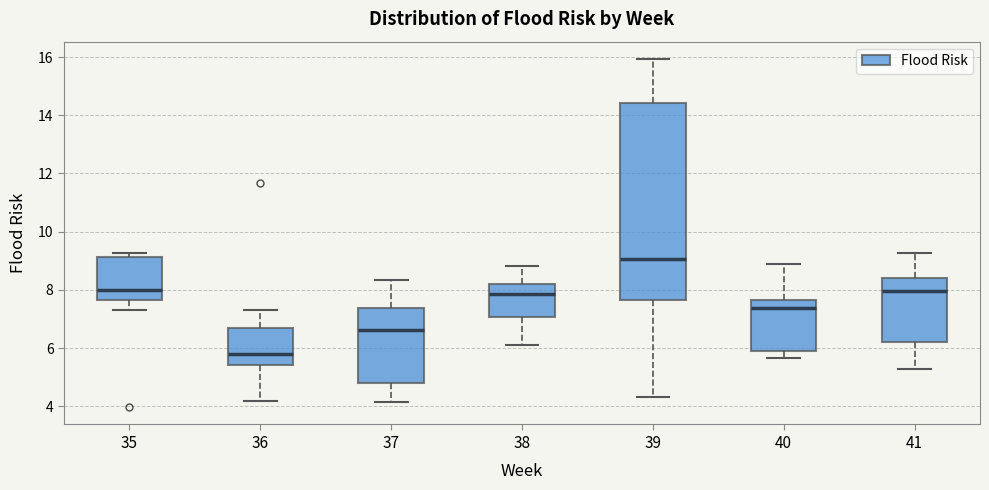

Reading left to right, transcribe this box plot: for each box, give where its median line is, the range the box spans, and where its two whiskers end, as read against the y-axis. The values are not printed on the chart, so give them approximately, as read against the axis.

35: median 8.0, box 7.6 to 9.2, whiskers 7.4 to 9.2 (just above the box's upper edge)
36: median 5.8, box 5.4 to 6.8, whiskers 4.2 to 7.4
37: median 6.6, box 4.8 to 7.4, whiskers 4.2 to 8.4
38: median 7.8, box 7.0 to 8.2, whiskers 6.2 to 8.8
39: median 9.0, box 7.6 to 14.4, whiskers 4.4 to 16.0
40: median 7.4, box 6.0 to 7.6, whiskers 5.6 to 8.8
41: median 8.0, box 6.2 to 8.4, whiskers 5.2 to 9.2